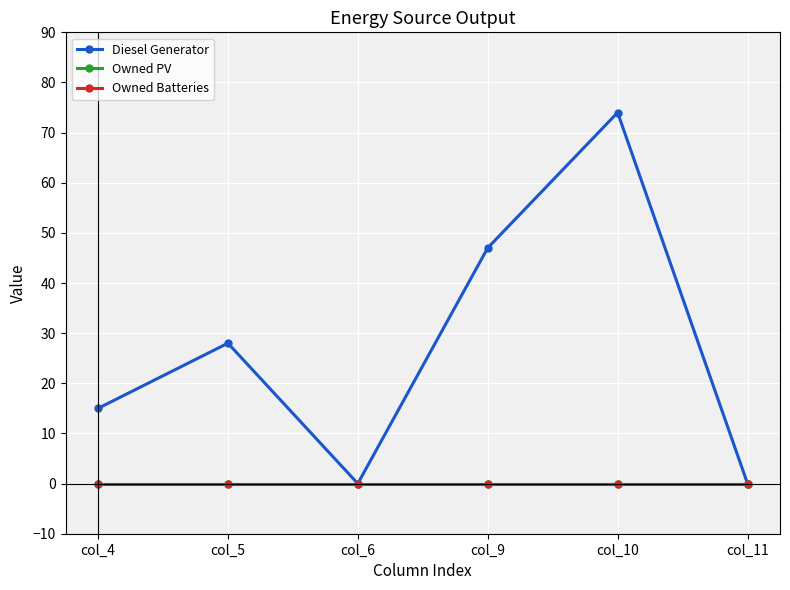

Reading left to right, list all the values displayed in this chart.

Diesel Generator: col_4=15	col_5=28	col_6=0	col_9=47	col_10=74	col_11=0
Owned PV: col_4=0	col_5=0	col_6=0	col_9=0	col_10=0	col_11=0
Owned Batteries: col_4=0	col_5=0	col_6=0	col_9=0	col_10=0	col_11=0